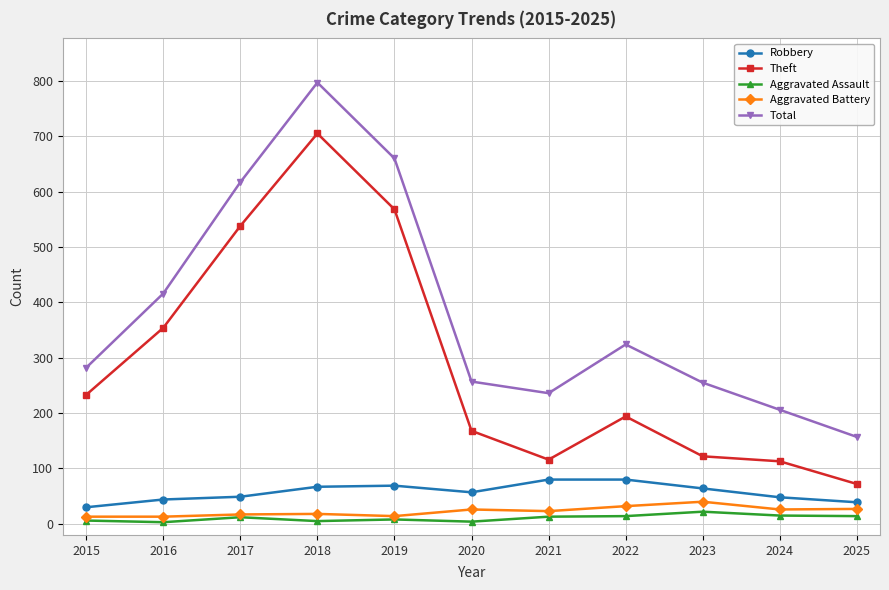

How many distinct data groups are displayed?

5